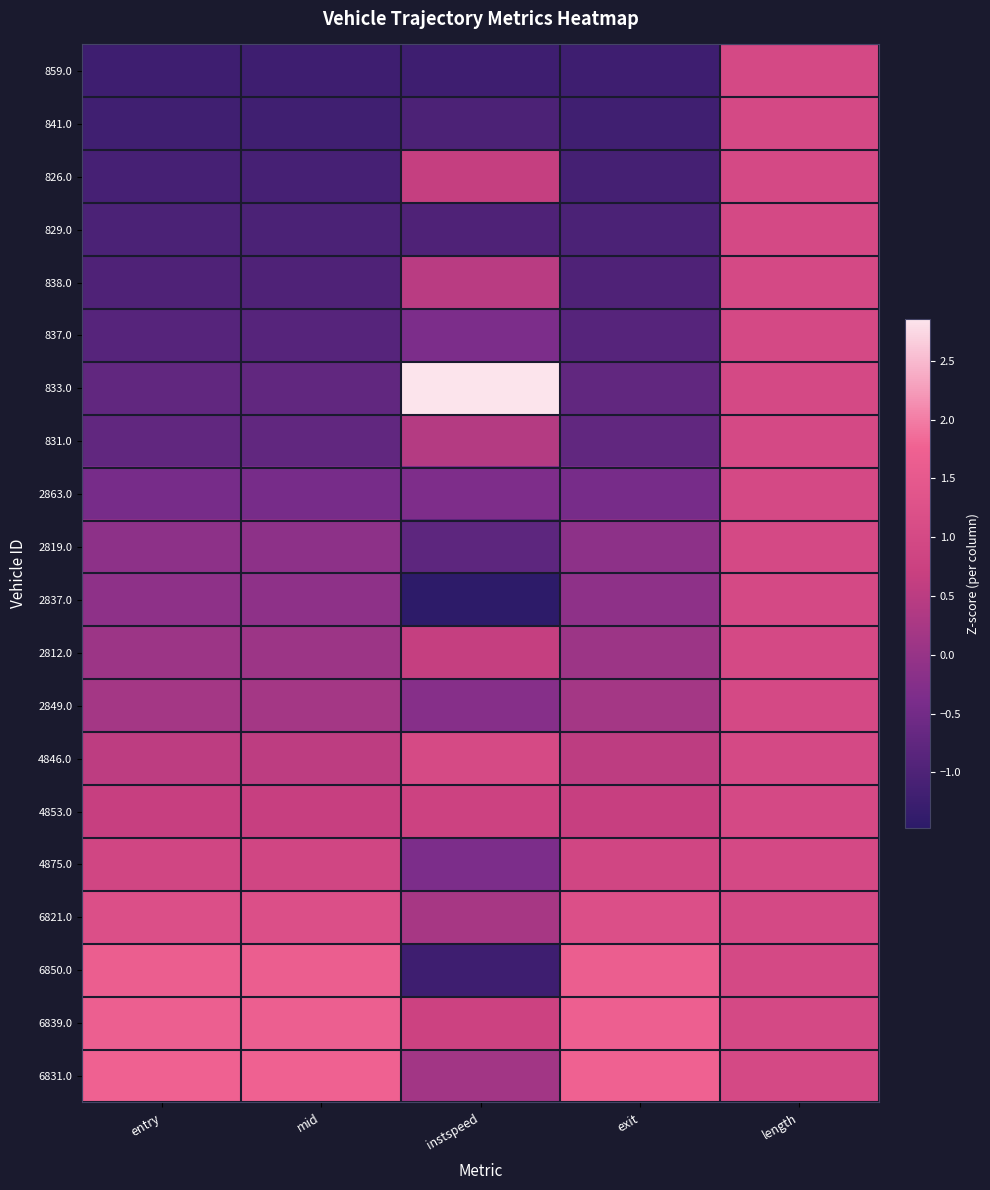

Reading left to right, transcribe all the data shown in this chart.

859.0: entry=-1.2	mid=-1.2	instspeed=-1.2	exit=-1.2	length=1.0
841.0: entry=-1.2	mid=-1.2	instspeed=-1.0	exit=-1.2	length=1.0
826.0: entry=-1.1	mid=-1.1	instspeed=0.6	exit=-1.1	length=1.0
829.0: entry=-1.0	mid=-1.0	instspeed=-1.0	exit=-1.0	length=1.0
838.0: entry=-1.0	mid=-1.0	instspeed=0.5	exit=-1.0	length=1.0
837.0: entry=-0.9	mid=-0.9	instspeed=-0.4	exit=-0.9	length=1.0
833.0: entry=-0.7	mid=-0.7	instspeed=2.9	exit=-0.7	length=1.0
831.0: entry=-0.7	mid=-0.7	instspeed=0.4	exit=-0.7	length=1.0
2863.0: entry=-0.4	mid=-0.4	instspeed=-0.3	exit=-0.4	length=1.0
2819.0: entry=-0.1	mid=-0.1	instspeed=-0.8	exit=-0.1	length=1.0
2837.0: entry=-0.1	mid=-0.1	instspeed=-1.5	exit=-0.1	length=1.0
2812.0: entry=0.1	mid=0.1	instspeed=0.6	exit=0.1	length=1.0
2849.0: entry=0.2	mid=0.2	instspeed=-0.2	exit=0.2	length=1.0
4846.0: entry=0.5	mid=0.5	instspeed=1.0	exit=0.5	length=1.0
4853.0: entry=0.7	mid=0.7	instspeed=0.8	exit=0.7	length=1.0
4875.0: entry=0.9	mid=0.9	instspeed=-0.4	exit=0.9	length=1.0
6821.0: entry=1.2	mid=1.2	instspeed=0.2	exit=1.2	length=1.0
6850.0: entry=1.7	mid=1.7	instspeed=-1.2	exit=1.7	length=1.0
6839.0: entry=1.7	mid=1.7	instspeed=0.8	exit=1.7	length=1.0
6831.0: entry=1.8	mid=1.8	instspeed=0.2	exit=1.8	length=1.0